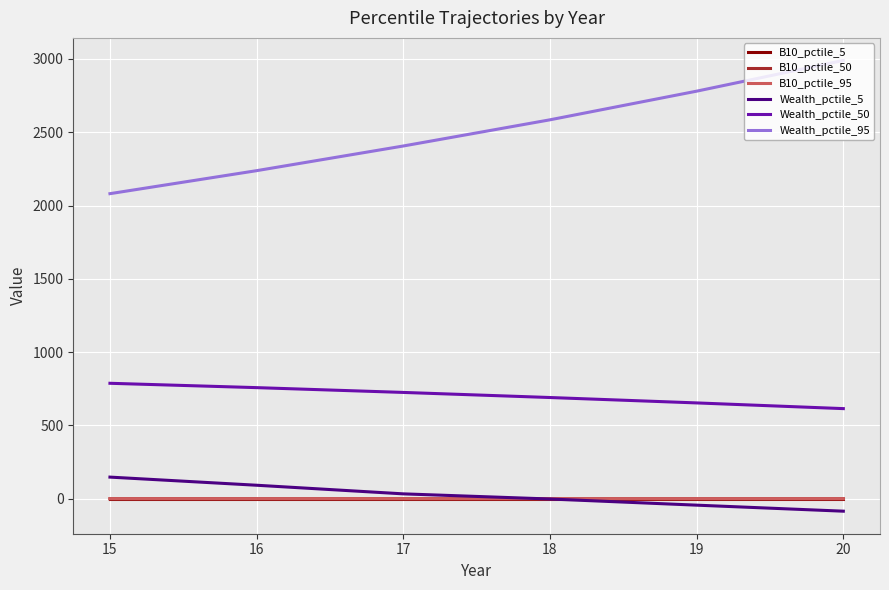

The value of B10_pctile_5 at 18 is 0.0. True or false?

True